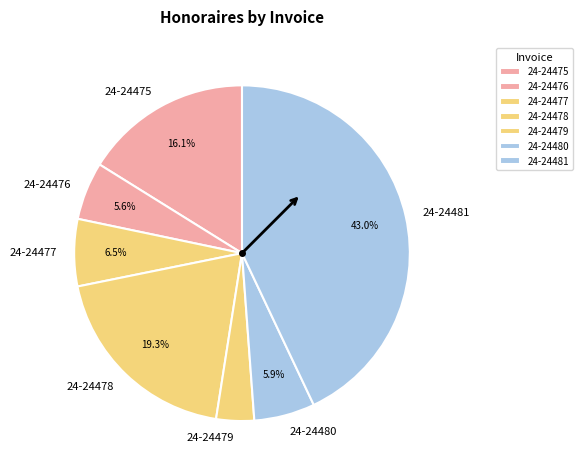

Do 24-24481 and 24-24479 together represent more than half of the pie?

No